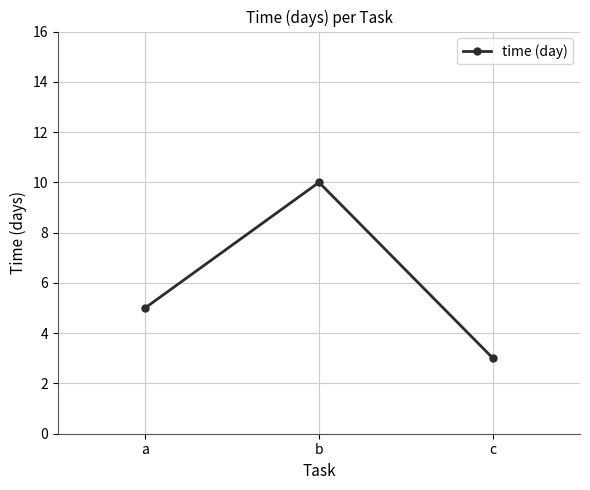

What is the greatest value displayed?

10